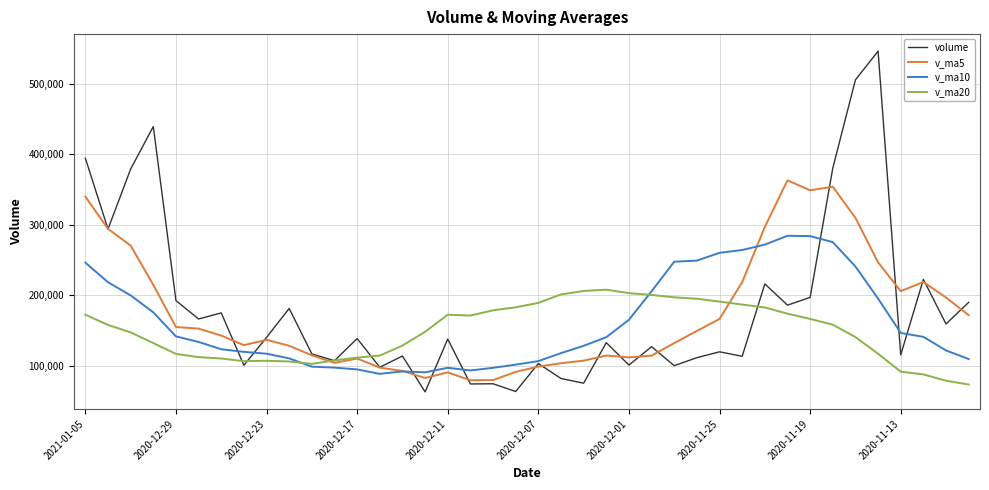

How many intersections are there between v_ma5 and v_ma20?

2